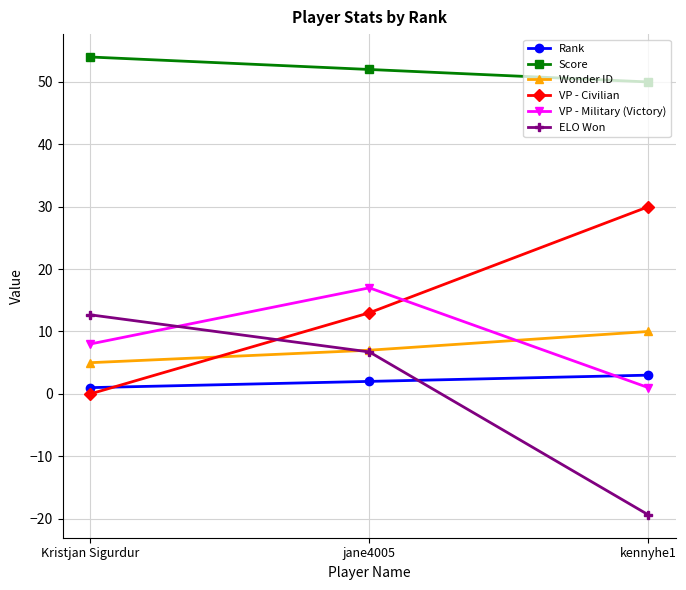

The value of Wonder ID at jane4005 is 10.1. True or false?

False